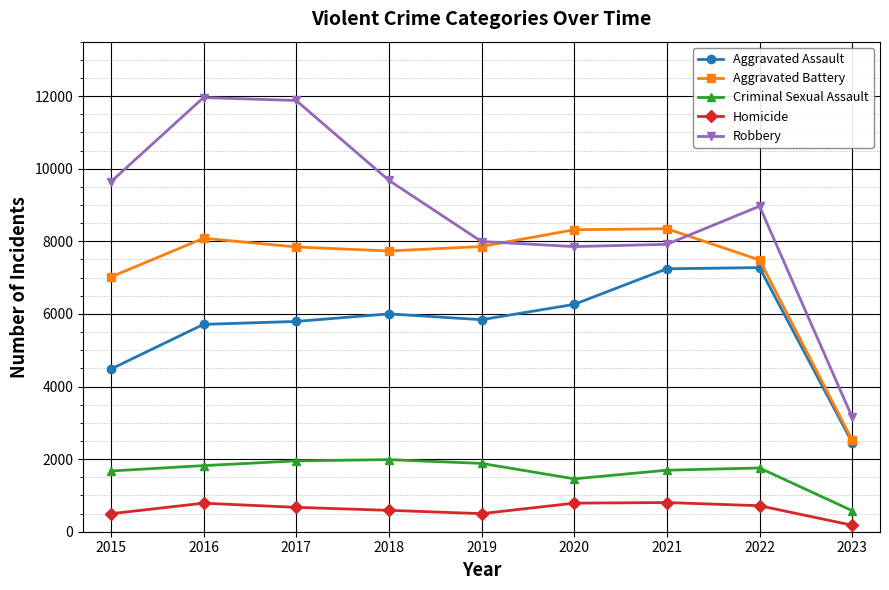

True or false: Aggravated Assault and Criminal Sexual Assault cross at least once.

False